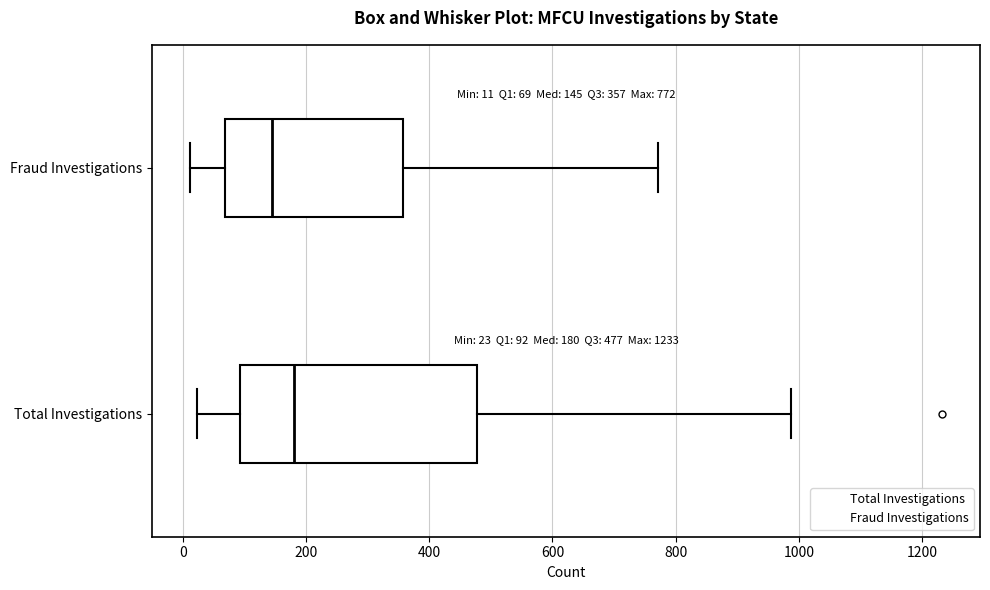

Which box is the widest, from its left edge to its right edge?

Total Investigations